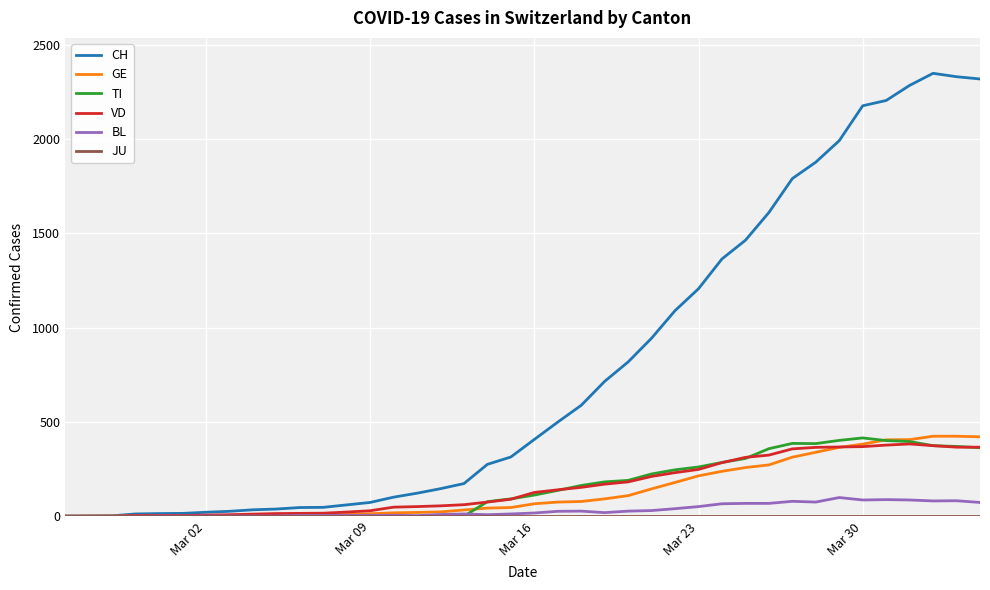

What is the maximum value for BL?

99